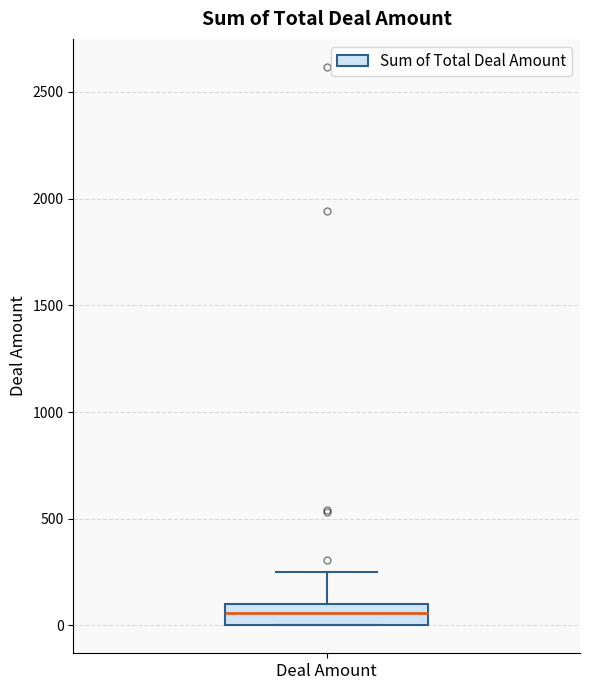

Transcribe this box plot: give where the median line is, the range the box spans, and where the two whiskers end, as read against the y-axis. The values are not printed on the chart, so give them approximately, as read against the axis.

median 50, box 0 to 100, whiskers 0 to 250